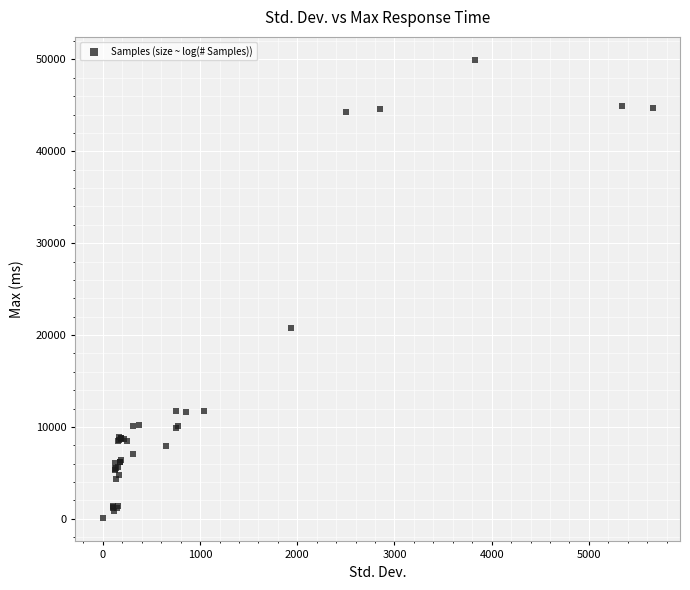

What Y value in the scatter plot is closest to 24993?

20818